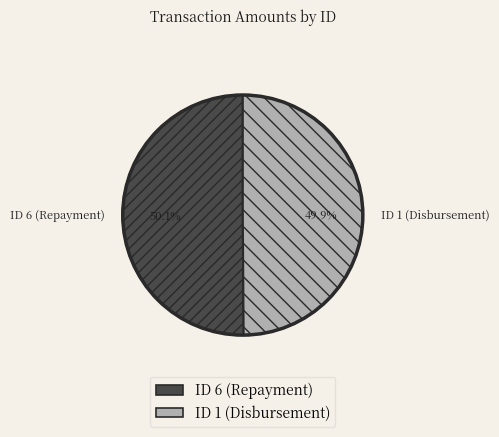

Combined, do ID 1 (Disbursement) and ID 6 (Repayment) account for over 50%?

Yes